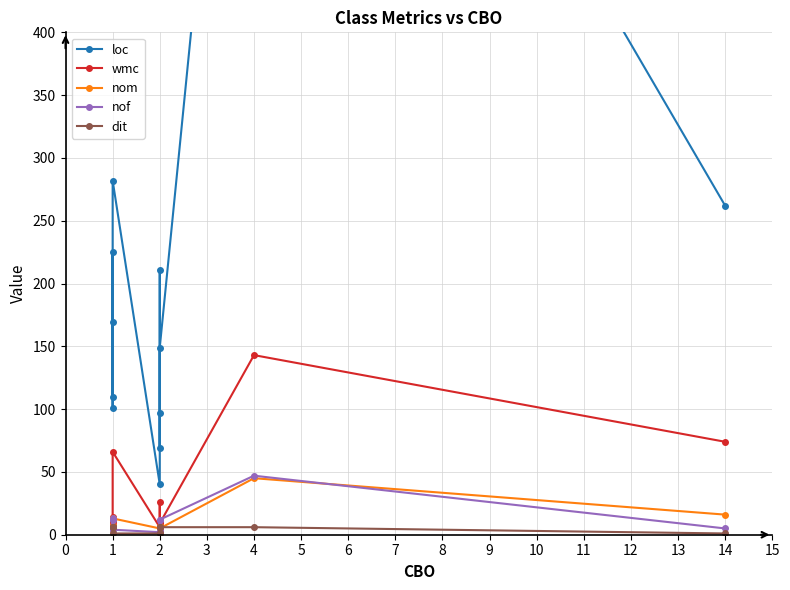

At which label does nof first exceed 5?

1